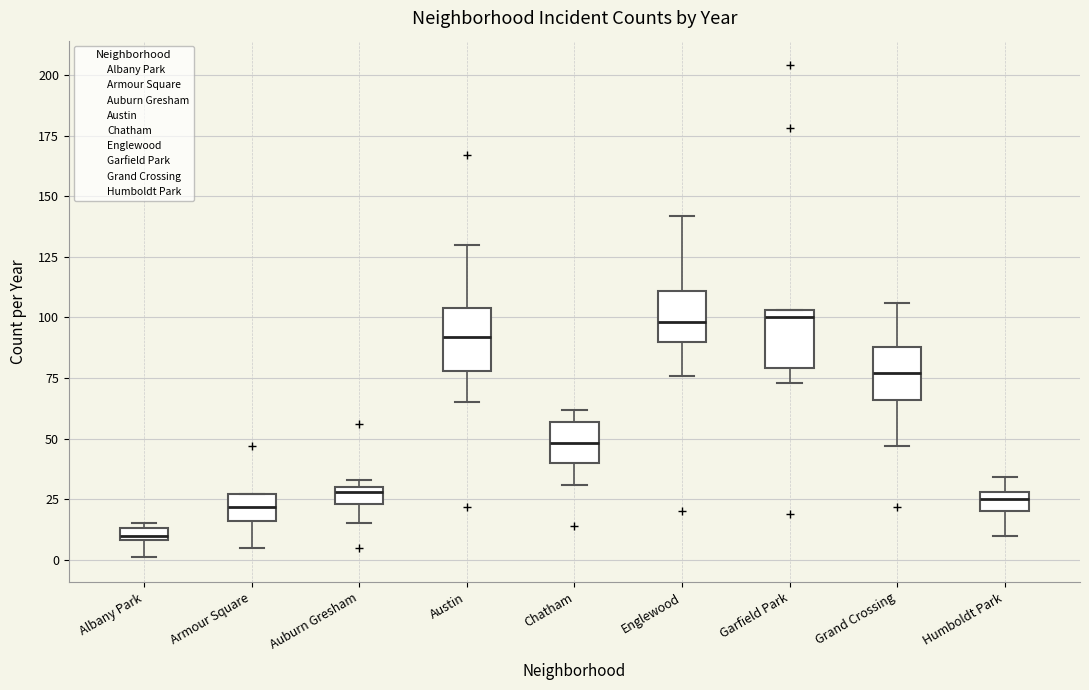

Which box's median line is the lowest?

Albany Park